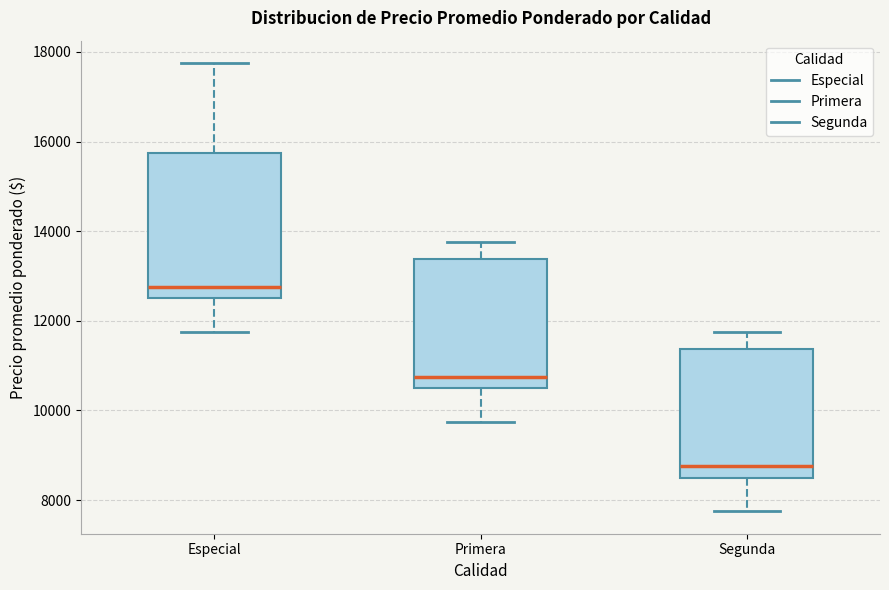

Reading left to right, read every box against the y-axis: the position of its median line, the range the box covers, and the ends of its whiskers. The values are not printed on the chart, so give them approximately, as read against the axis.

Especial: median 12800, box 12600 to 15800, whiskers 11800 to 17800
Primera: median 10800, box 10600 to 13400, whiskers 9800 to 13800
Segunda: median 8800, box 8600 to 11400, whiskers 7800 to 11800